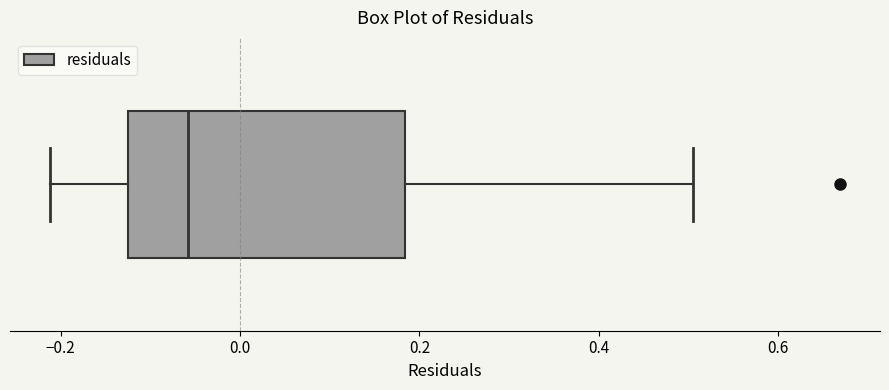

Where is the right edge of the box on the x-axis? The values are not printed on the chart, so give them approximately, as read against the axis.

0.18